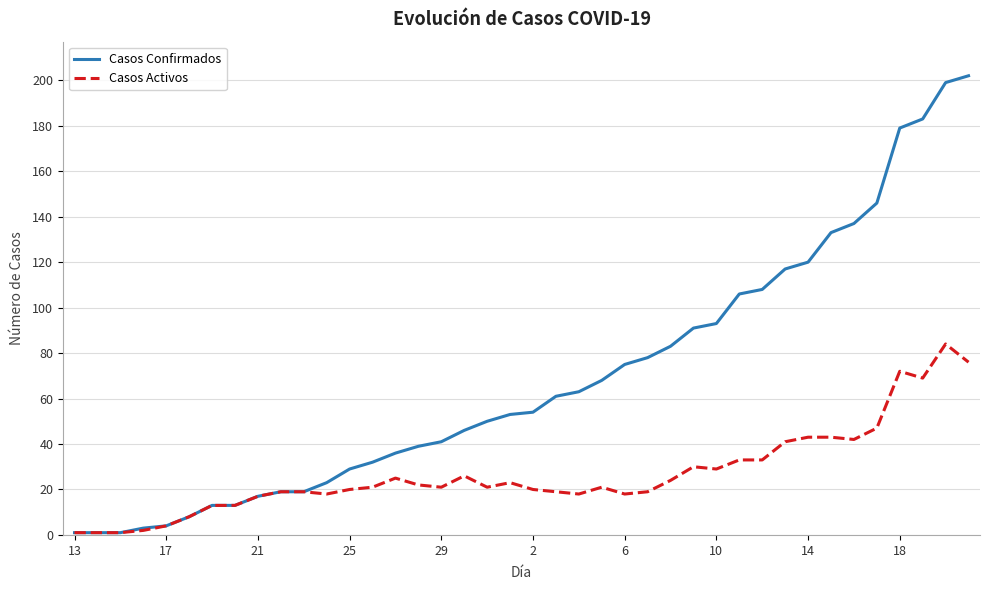

What are all the series names shown in the legend?

Casos Confirmados, Casos Activos